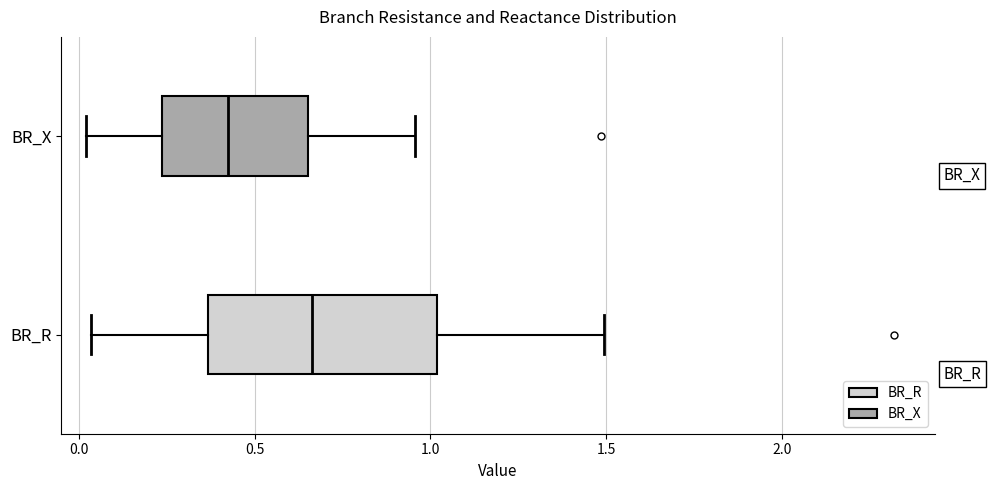

Reading bottom to top, transcribe this box plot: for each box, give where its median line is, the range the box spans, and where its two whiskers end, as read against the x-axis. The values are not printed on the chart, so give them approximately, as read against the axis.

BR_R: median 0.65, box 0.35 to 1.00, whiskers 0.05 to 1.50
BR_X: median 0.40, box 0.25 to 0.65, whiskers 0.00 to 0.95